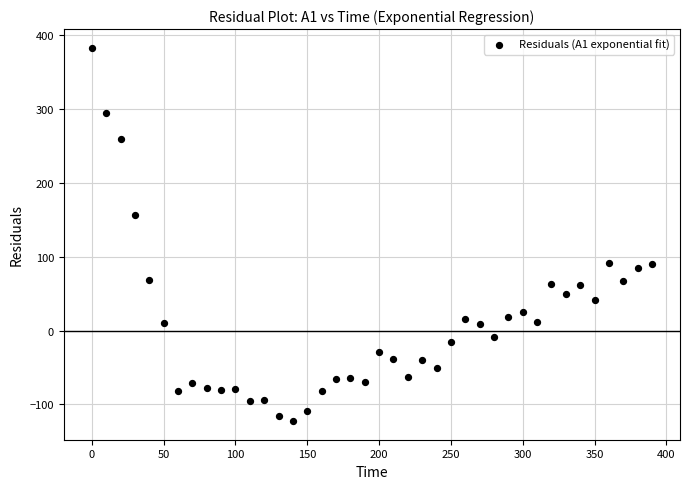

What Y value in the scatter plot is closest to 130?

156.0